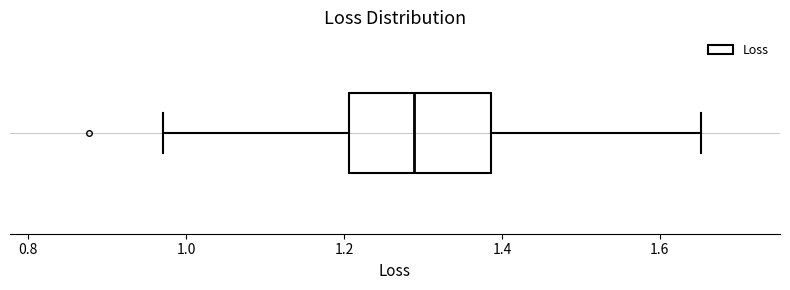

Where does the right whisker of the box end on the x-axis? The values are not printed on the chart, so give them approximately, as read against the axis.

1.66